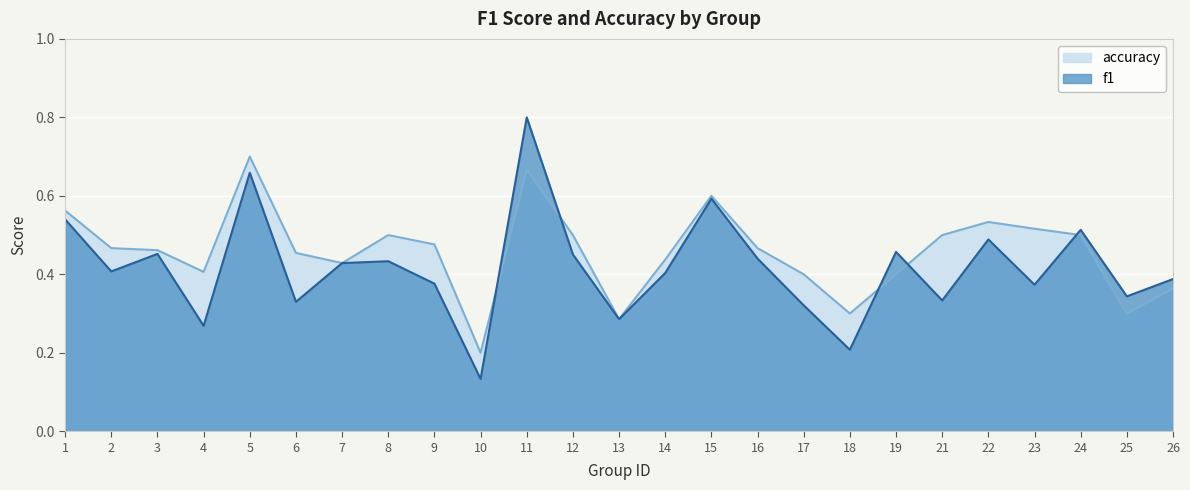

How many interior local valleys does the f1 series have?

9